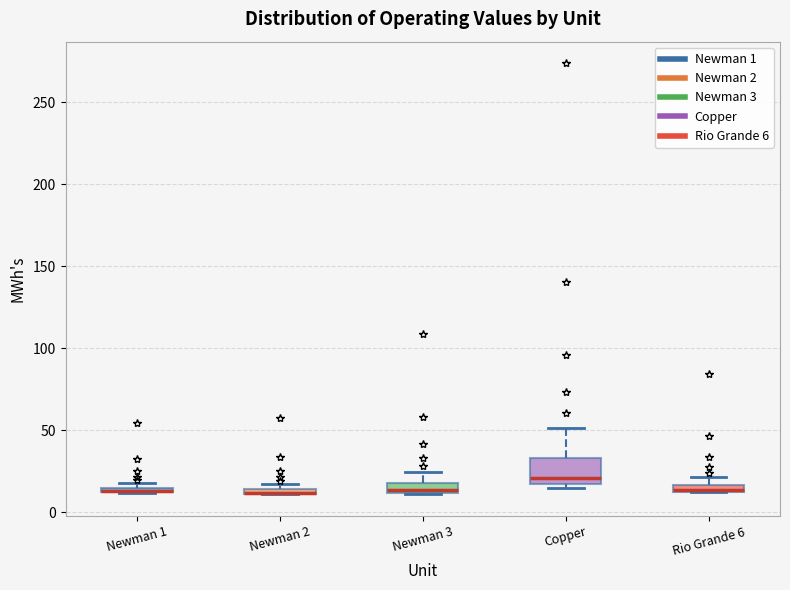

Where is the lower edge of the box for Newman 3 on the y-axis? The values are not printed on the chart, so give them approximately, as read against the axis.

10